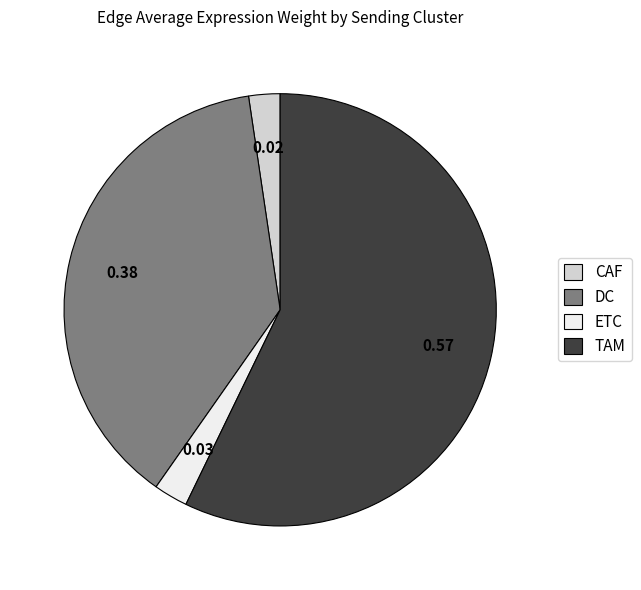

Count the number of slices in the pie.

4